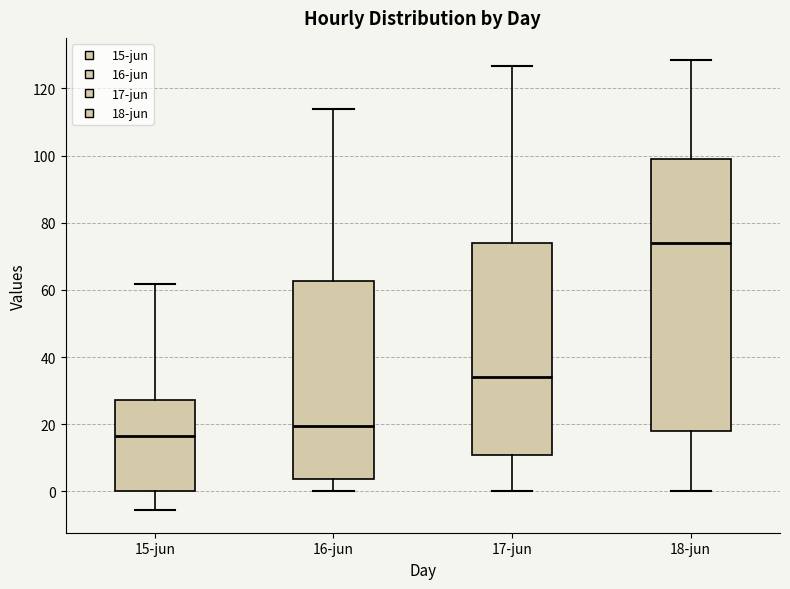

Reading left to right, transcribe this box plot: for each box, give where its median line is, the range the box spans, and where its two whiskers end, as read against the y-axis. The values are not printed on the chart, so give them approximately, as read against the axis.

15-jun: median 16, box 0 to 28, whiskers -6 to 62
16-jun: median 20, box 4 to 62, whiskers 0 to 114
17-jun: median 34, box 10 to 74, whiskers 0 to 126
18-jun: median 74, box 18 to 100, whiskers 0 to 128